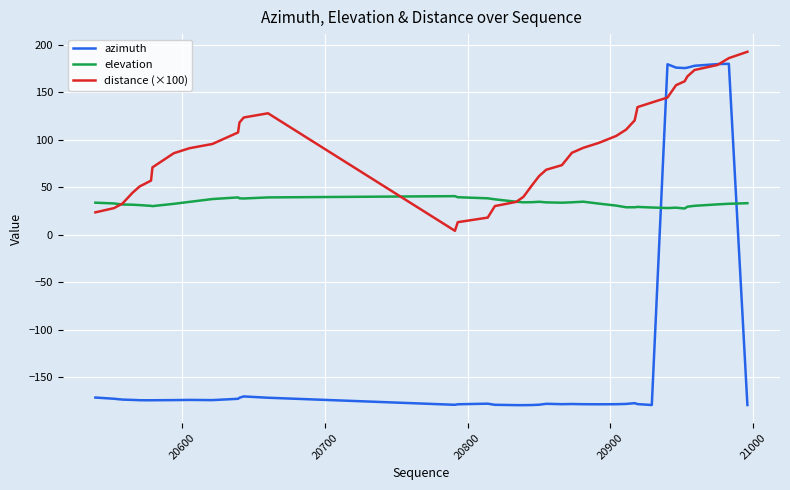

Which series has the largest range (max minus min)?

azimuth